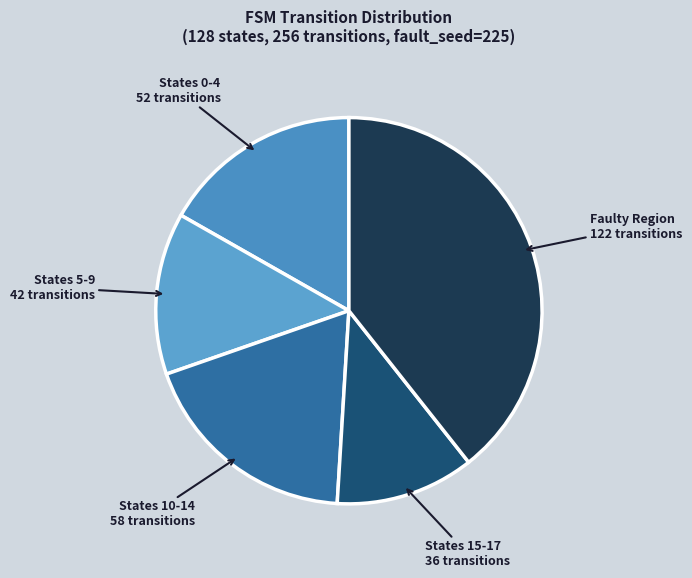

Count the number of slices in the pie.

5